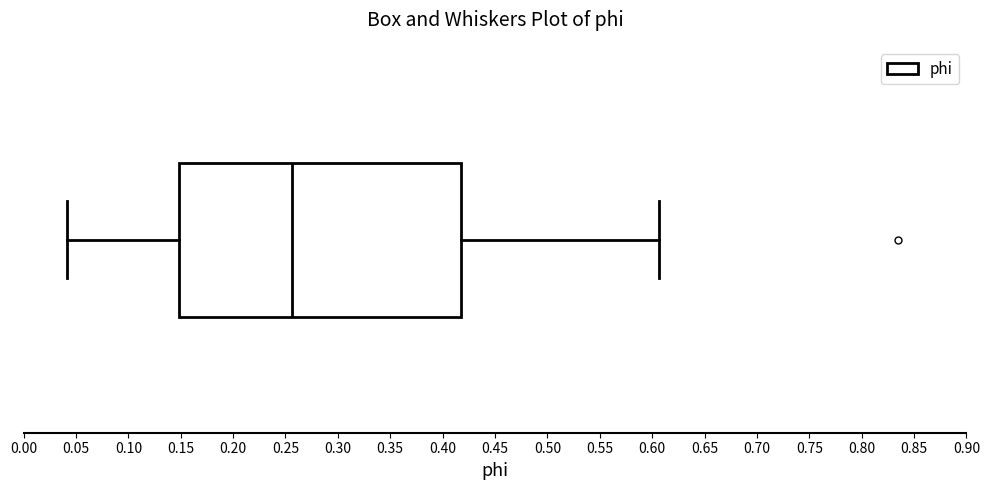

Read this box plot against the x-axis: the position of the median line, the range covered by the box, and the ends of both whiskers. The values are not printed on the chart, so give them approximately, as read against the axis.

median 0.255, box 0.150 to 0.415, whiskers 0.040 to 0.605